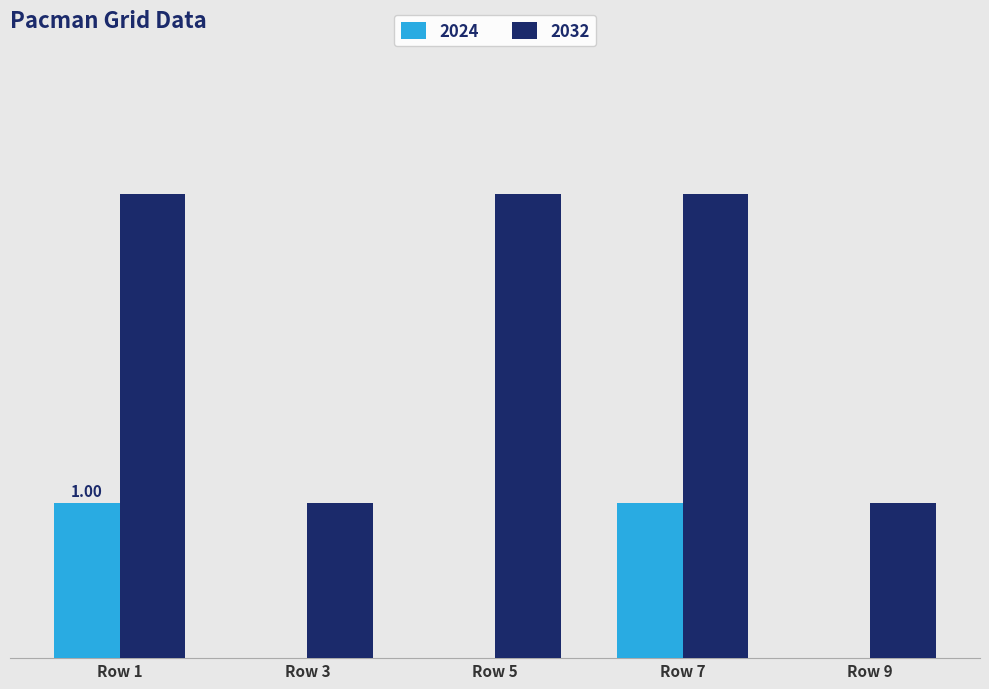

What is the spread (max minus min) of values at Row 1?

2